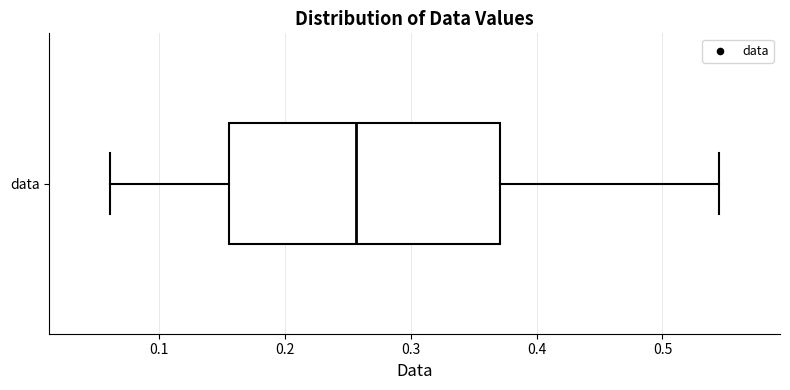

Read this box plot against the x-axis: the position of the median line, the range covered by the box, and the ends of both whiskers. The values are not printed on the chart, so give them approximately, as read against the axis.

median 0.26, box 0.16 to 0.37, whiskers 0.06 to 0.54